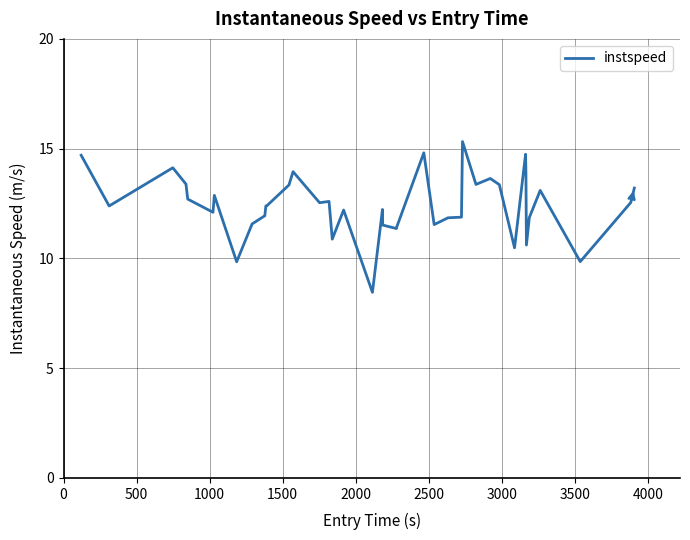

What is the smallest value displayed?

8.5